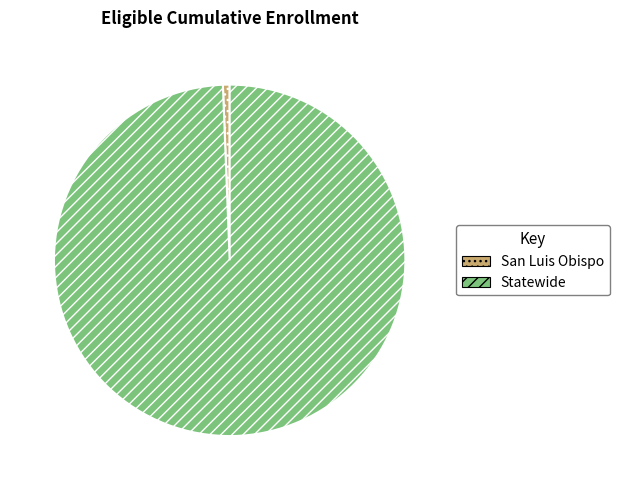

Which slice is the smallest?

San Luis Obispo